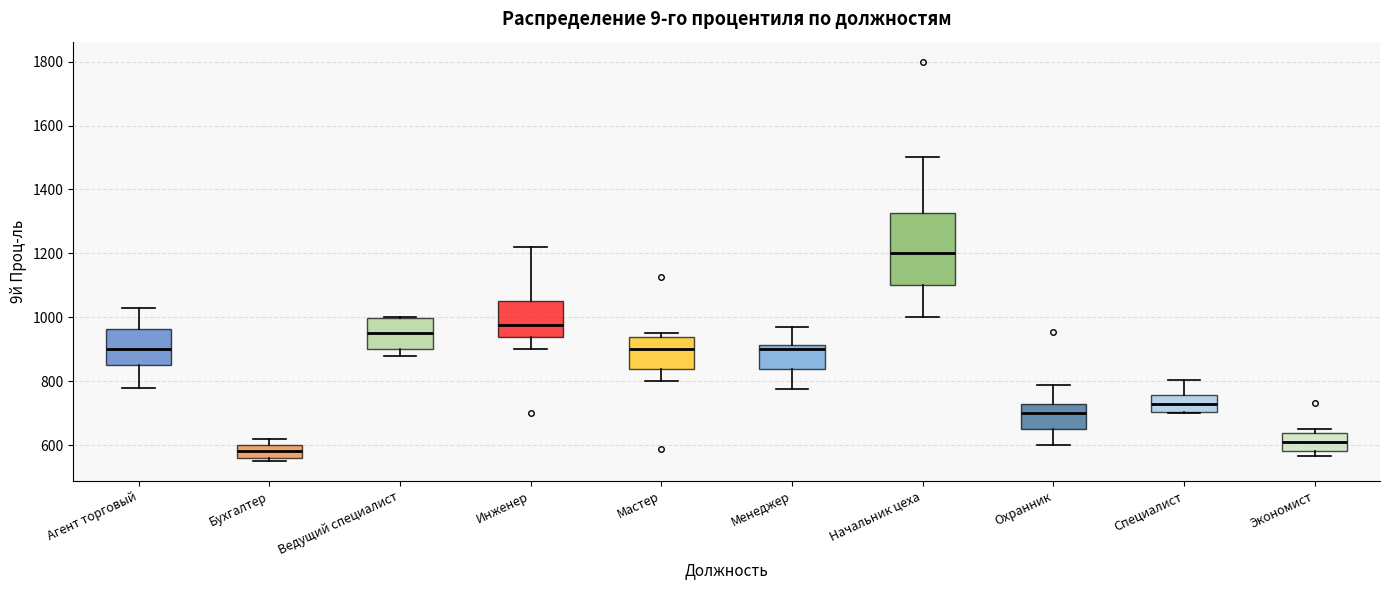

Reading left to right, transcribe this box plot: for each box, give where its median line is, the range the box spans, and where its two whiskers end, as read against the y-axis. The values are not printed on the chart, so give them approximately, as read against the axis.

Агент торговый: median 900, box 860 to 960, whiskers 780 to 1040
Бухгалтер: median 580, box 560 to 600, whiskers 560 (just below the box's lower edge) to 620
Ведущий специалист: median 960, box 900 to 1000, whiskers 880 to 1000
Инженер: median 980, box 940 to 1060, whiskers 900 to 1220
Мастер: median 900, box 840 to 940, whiskers 800 to 960
Менеджер: median 900, box 840 to 920, whiskers 780 to 980
Начальник цеха: median 1200, box 1100 to 1320, whiskers 1000 to 1500
Охранник: median 700, box 660 to 720, whiskers 600 to 780
Специалист: median 720, box 700 to 760, whiskers 700 to 800
Экономист: median 620, box 580 to 640, whiskers 560 to 660